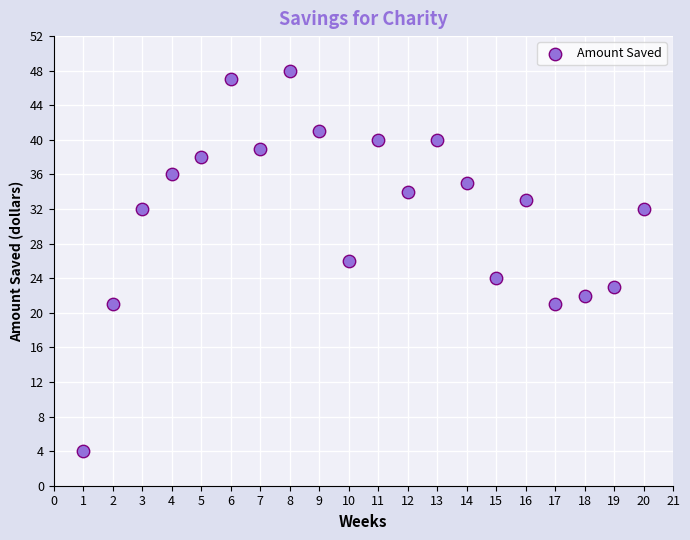

What is the range of Y values (max minus min)?

44